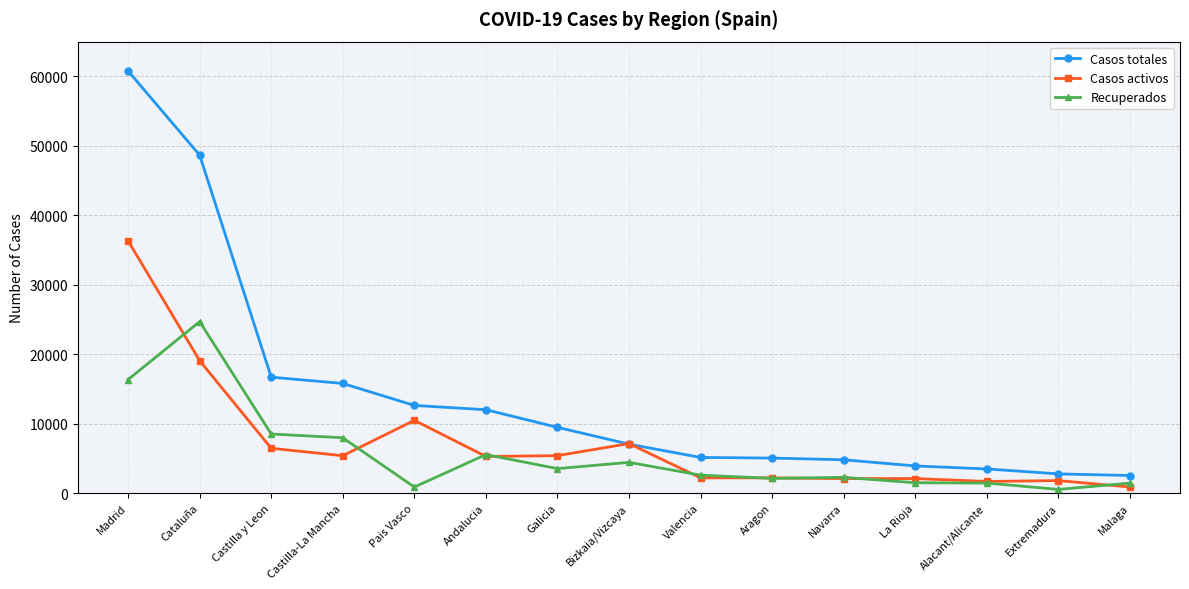

What is the greatest value displayed?

60765